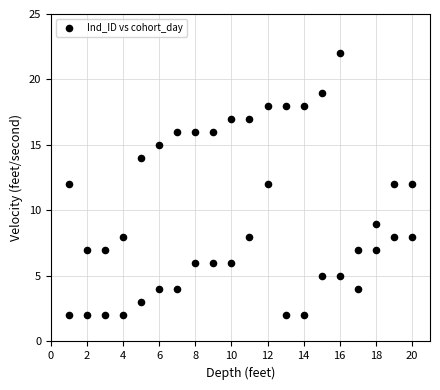

What is the range of Y values (max minus min)?

20